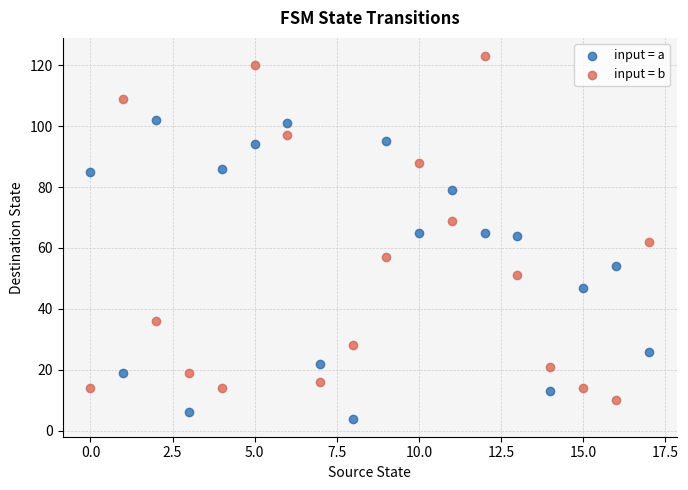

Which series contains the lowest Y value?

input = a